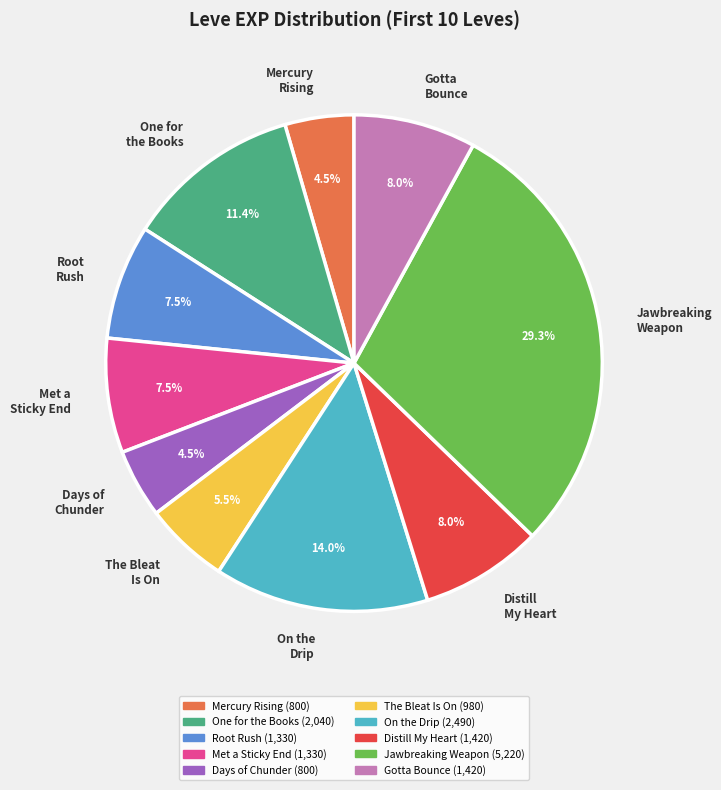

Is there any slice that represents more than half of the pie?

No